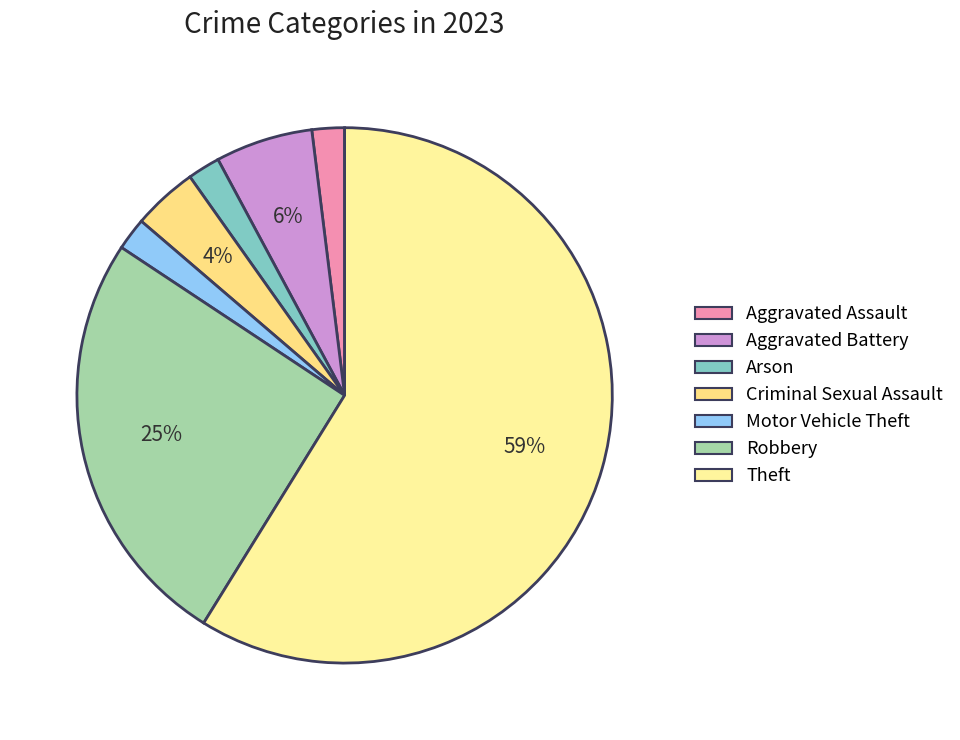

Approximately how many times larger is the value at Theft compared to Aggravated Assault?

30.0